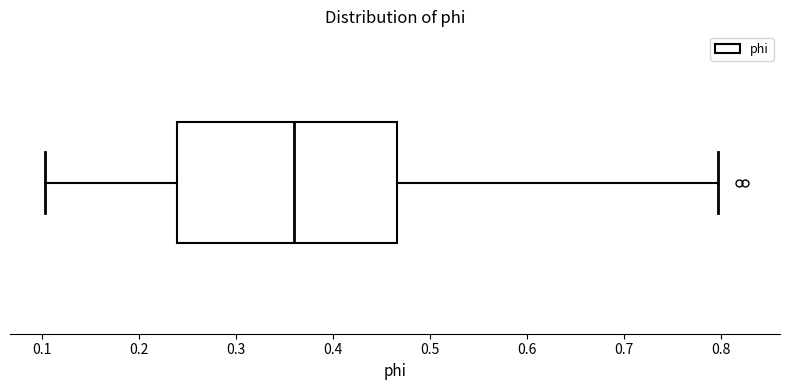

Where does the median line of the box sit on the x-axis? The values are not printed on the chart, so give them approximately, as read against the axis.

0.36